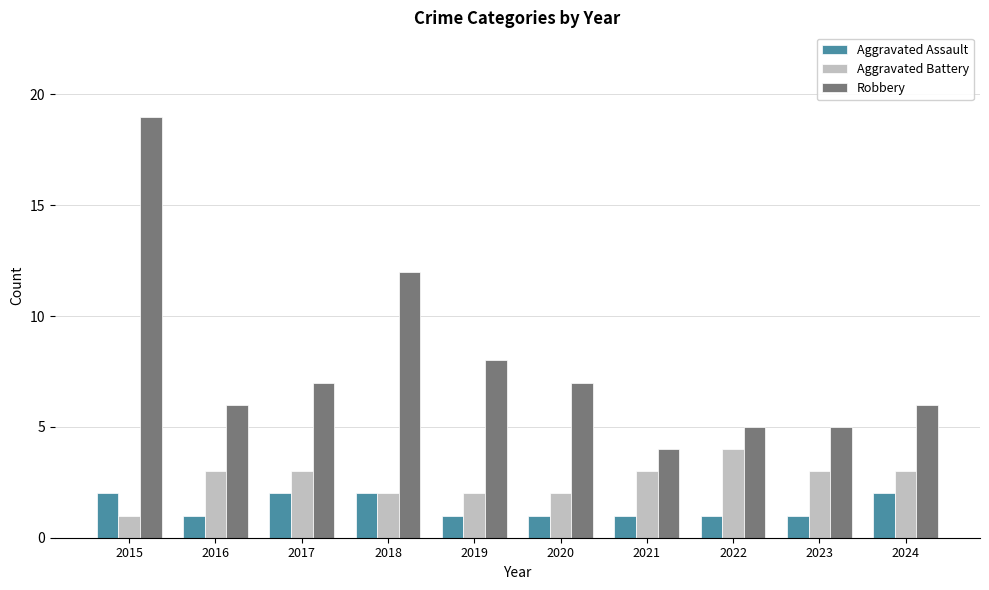

What are all the series names shown in the legend?

Aggravated Assault, Aggravated Battery, Robbery